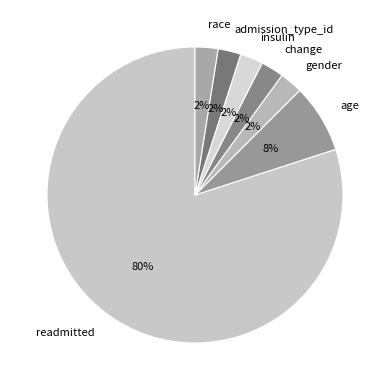

Is there a majority slice in this chart?

Yes